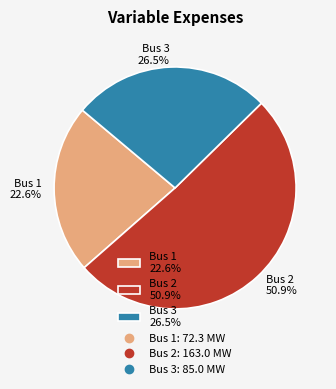

Is there a majority slice in this chart?

Yes